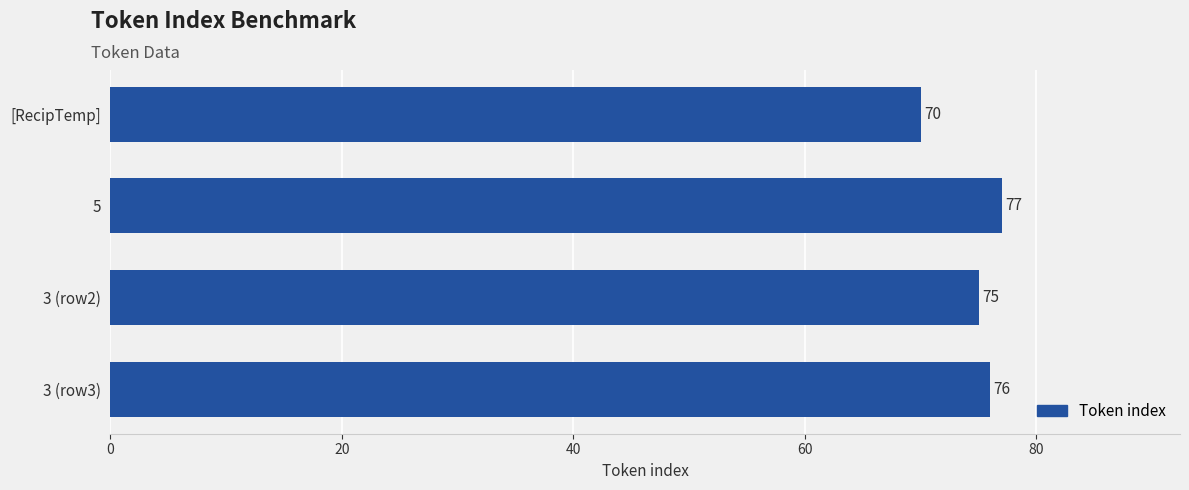

What is the minimum value shown in the chart?

70